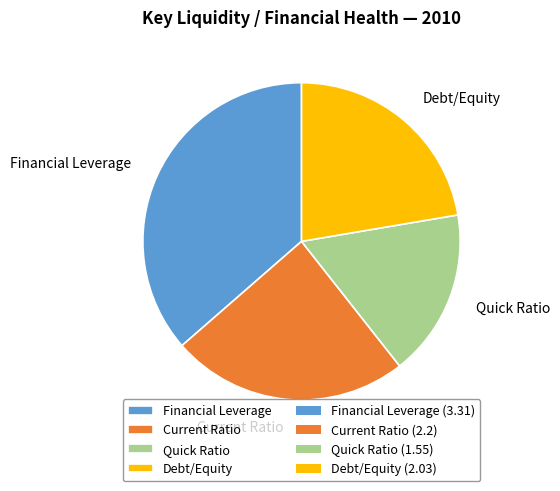

Which has a higher value, Quick Ratio or Current Ratio?

Current Ratio